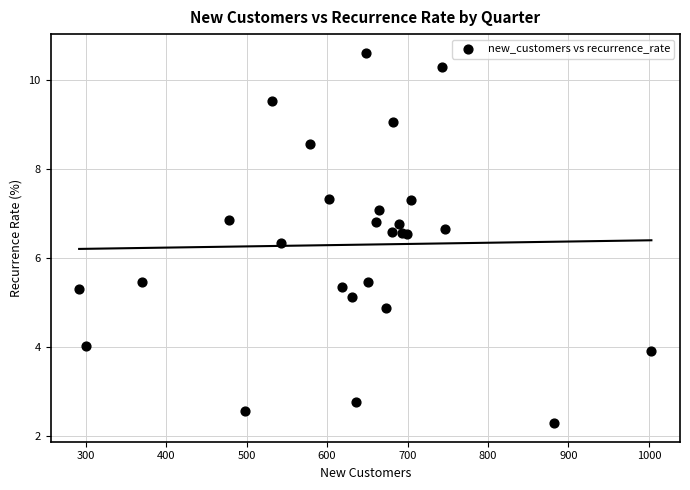

What Y value in the scatter plot is closest to 6?

6.3